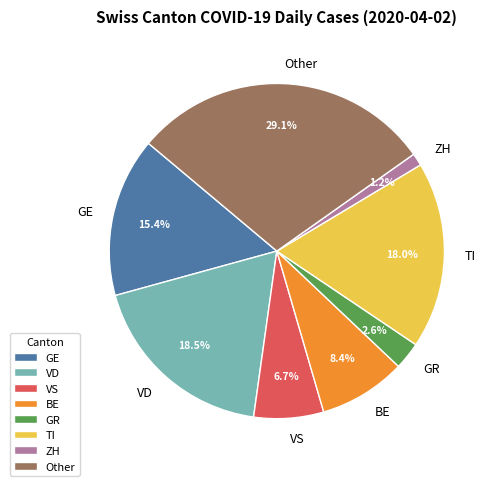

Is there a majority slice in this chart?

No